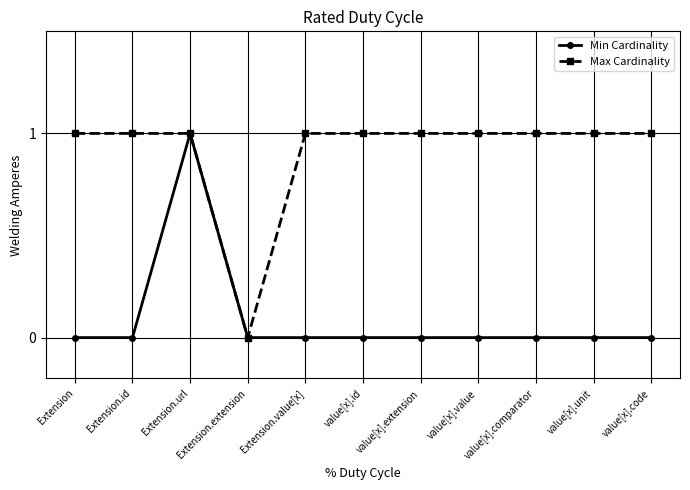

How many lines are shown in the chart?

2